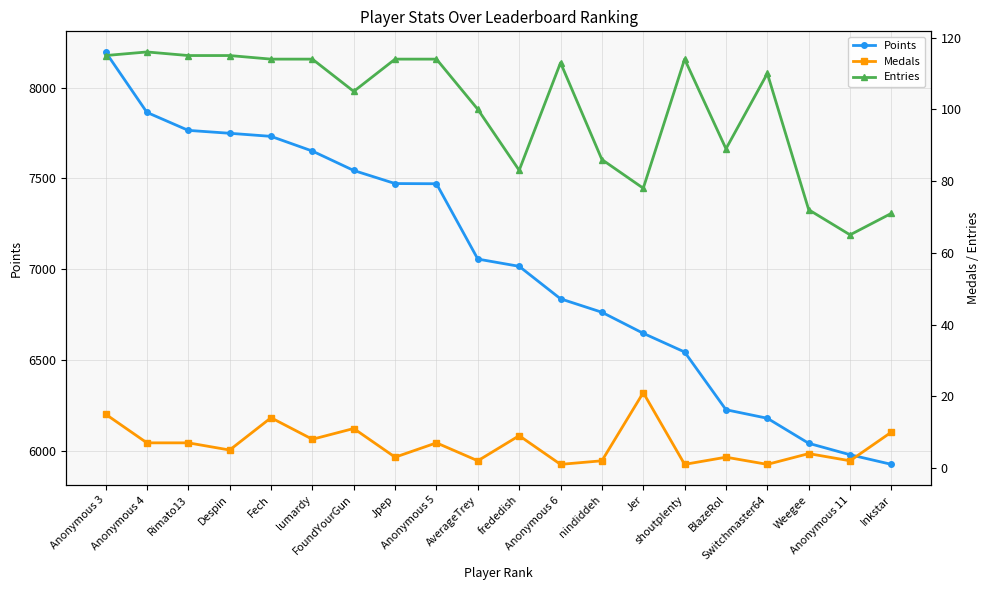

Is it true that Entries equals 114 at lumardy?

True